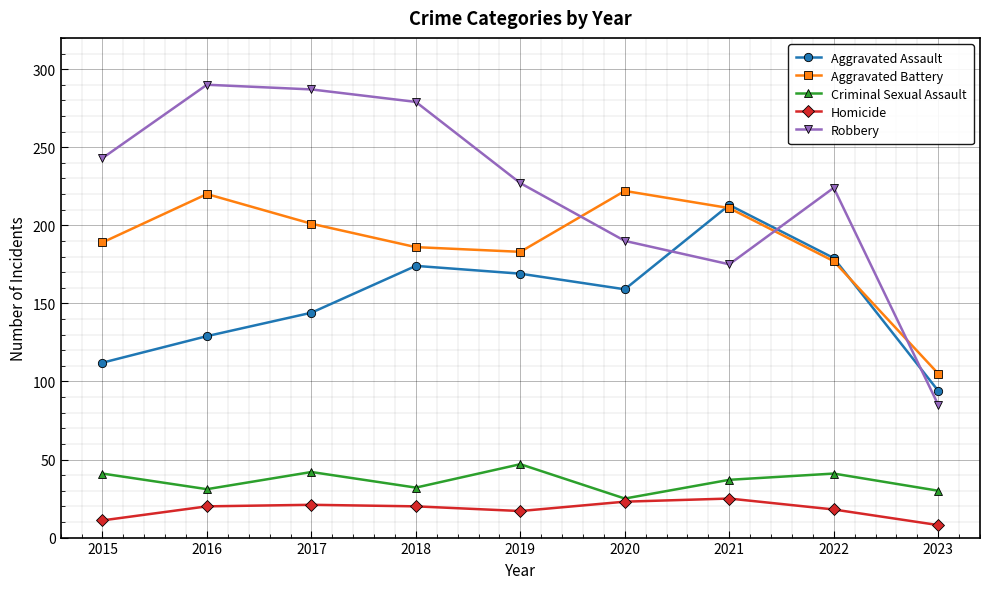

Is this an area chart (filled region under the line)?

No